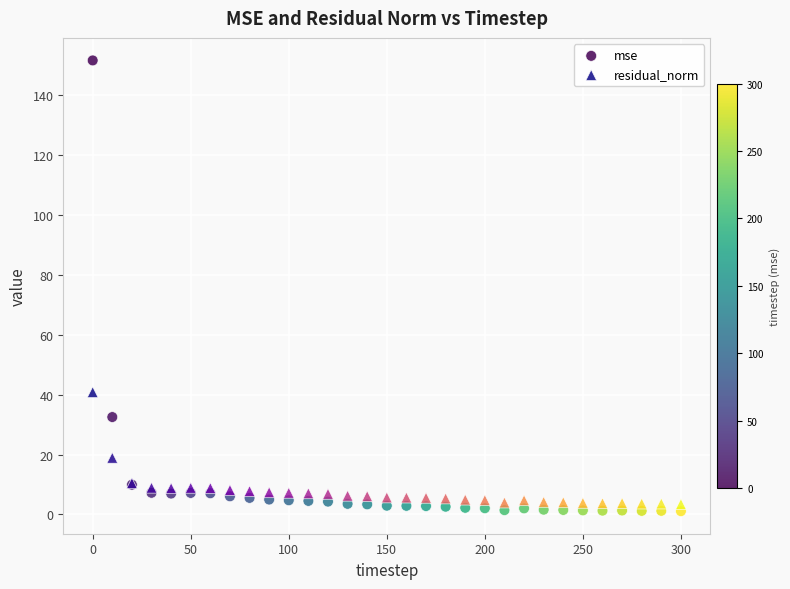

Across all series, what Y value is closest to 76?

40.8